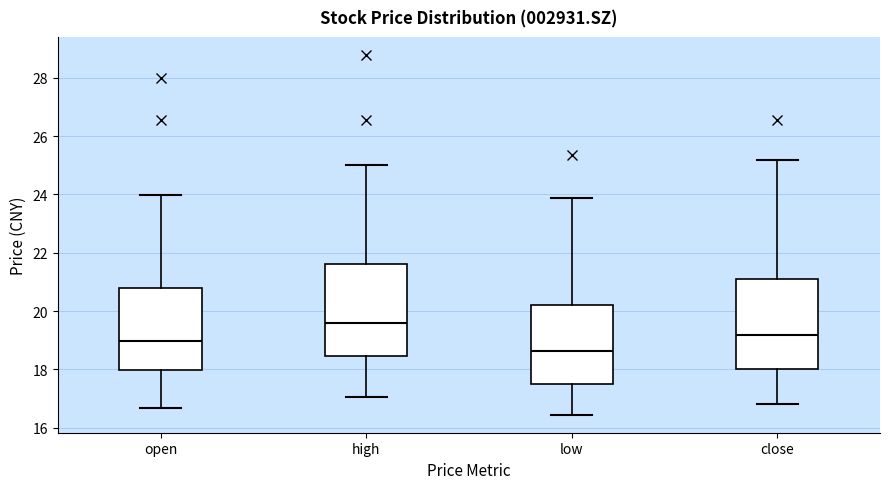

Reading left to right, read every box against the y-axis: the position of its median line, the range the box covers, and the ends of its whiskers. The values are not printed on the chart, so give them approximately, as read against the axis.

open: median 19.0, box 18.0 to 20.8, whiskers 16.6 to 24.0
high: median 19.6, box 18.4 to 21.6, whiskers 17.0 to 25.0
low: median 18.6, box 17.6 to 20.2, whiskers 16.4 to 23.8
close: median 19.2, box 18.0 to 21.2, whiskers 16.8 to 25.2